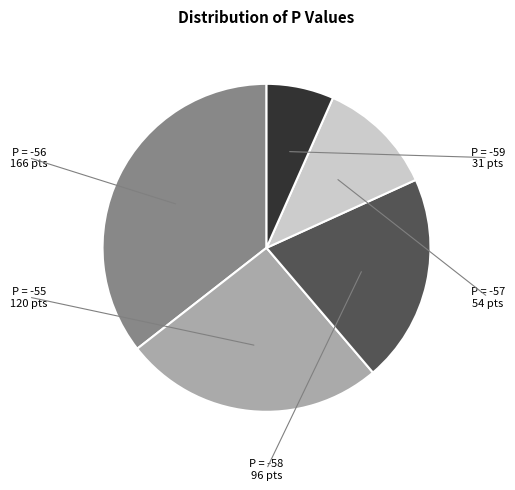

How many segments does this pie chart have?

5